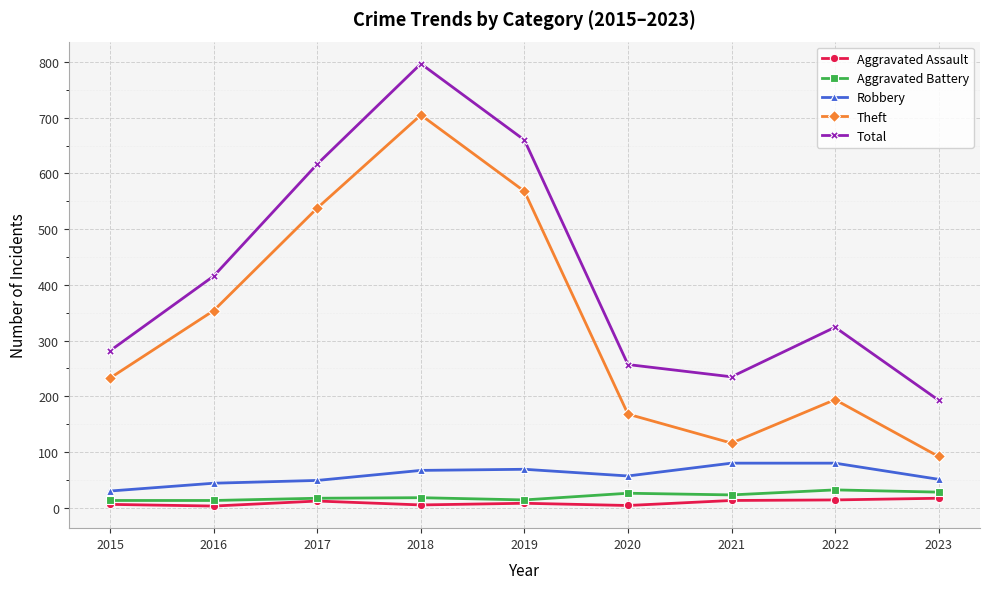

The Total series shows 282 at 2015. True or false?

True